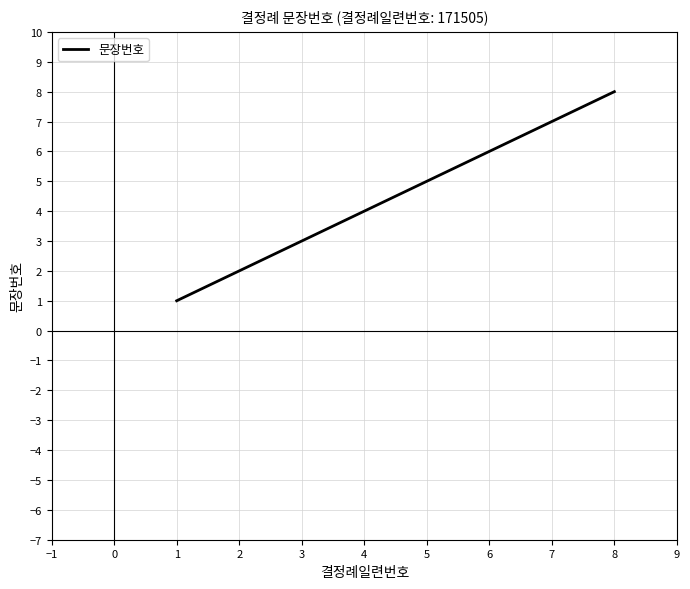

Where is the data nearest to the value 4?

4